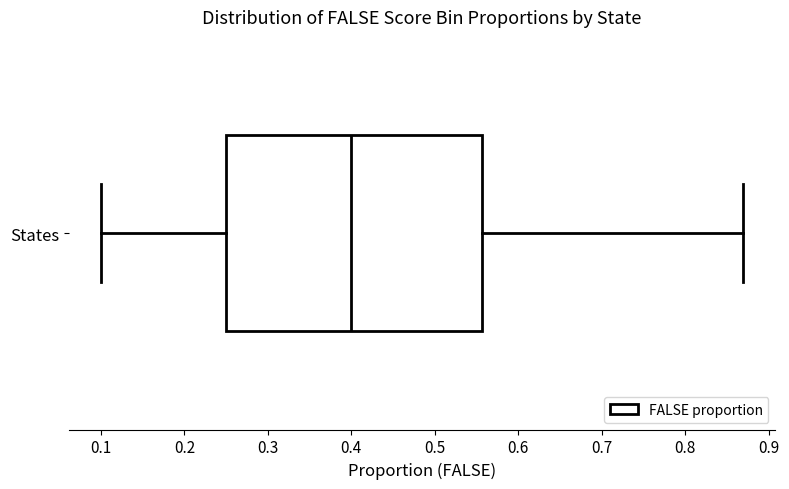

Where does the median line of the box for States sit on the x-axis? The values are not printed on the chart, so give them approximately, as read against the axis.

0.40